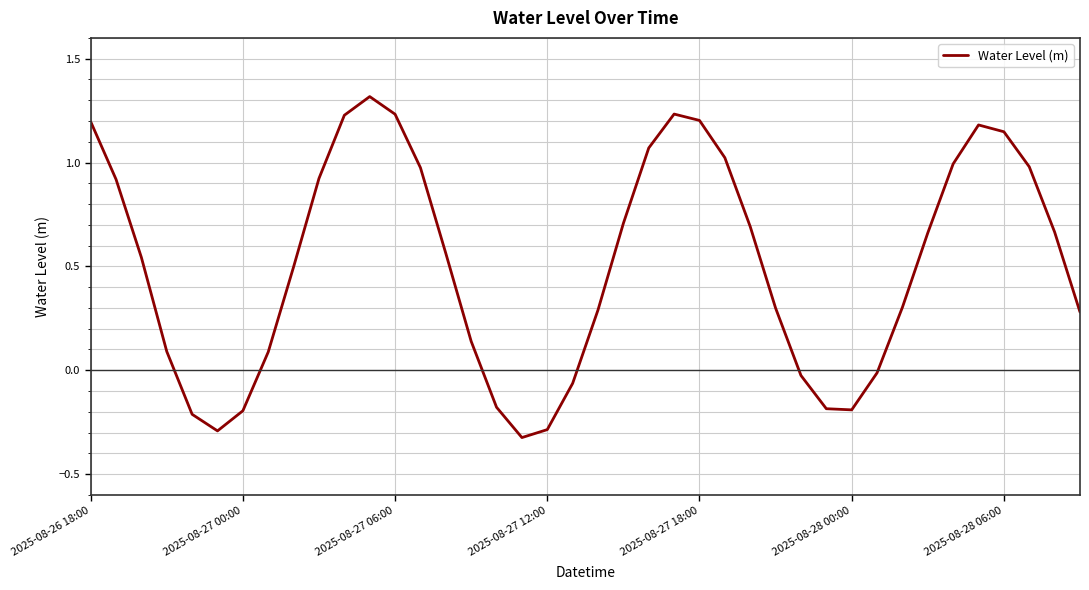

What is the greatest value displayed?

1.3